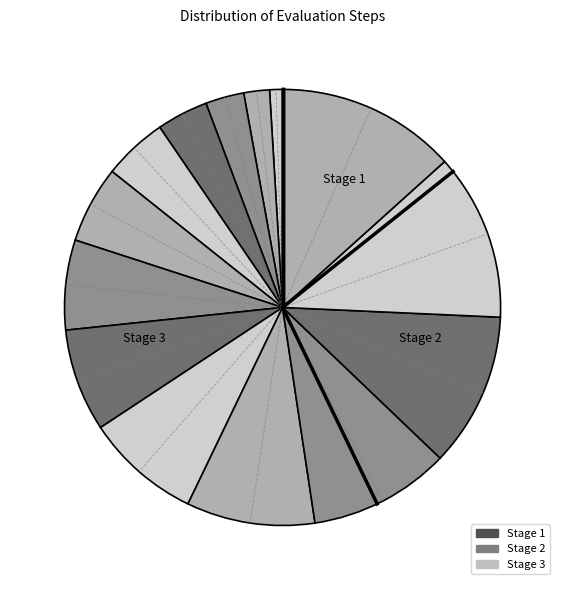

How many segments does this pie chart have?

14